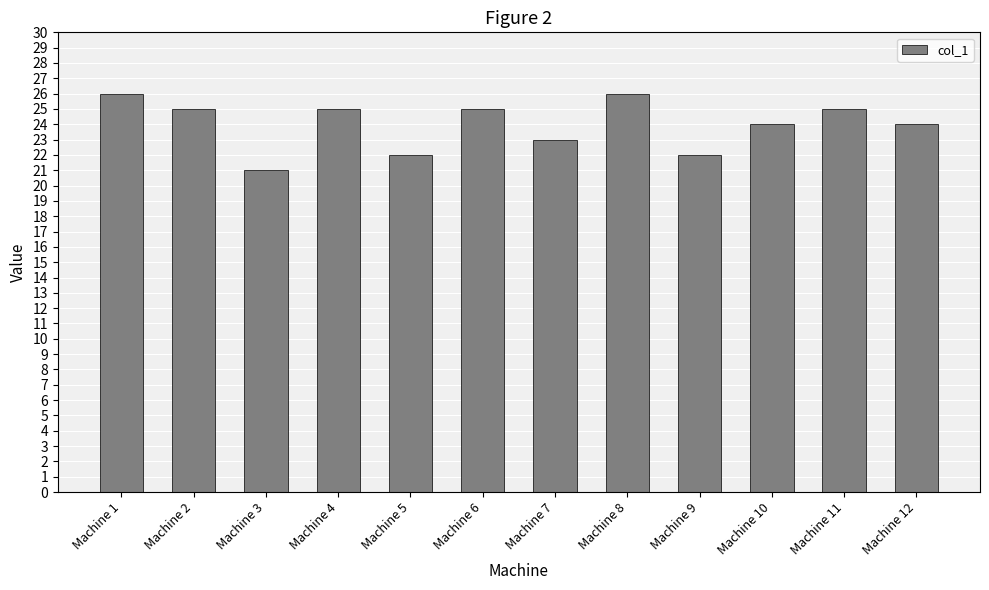

How many bars are there in total?

12